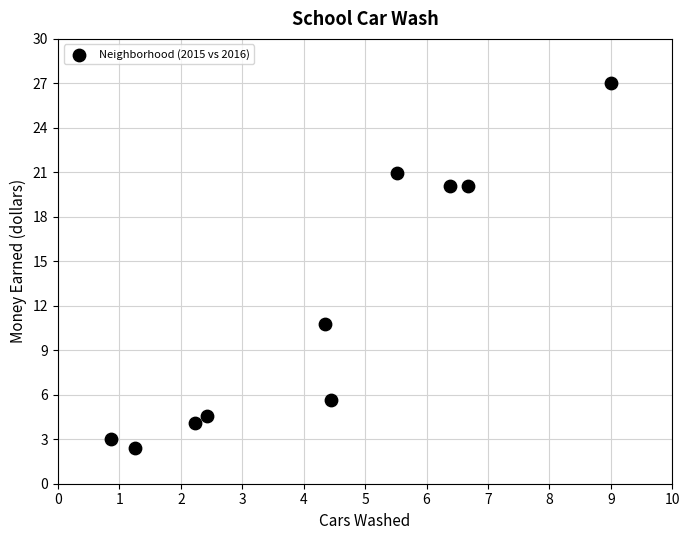

What is the average Y value?

11.9